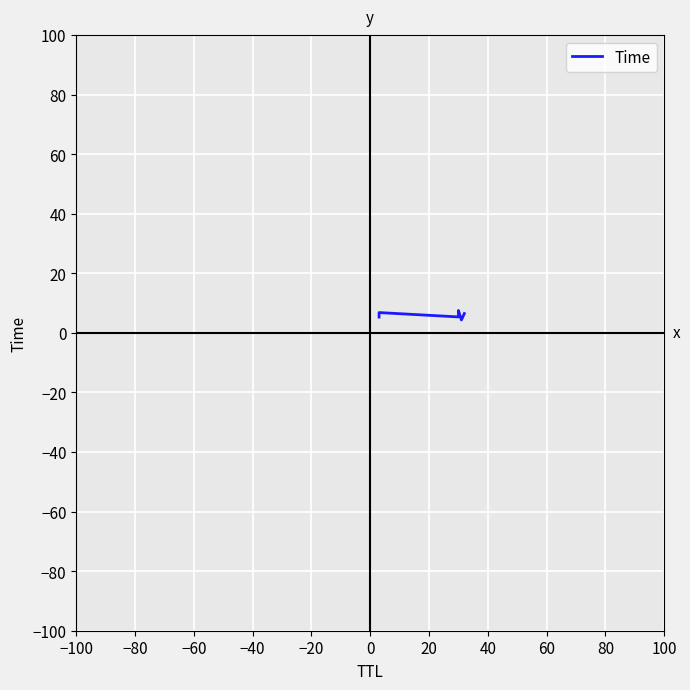

Reading right to left, transcribe all the data shown in this chart.

6.5	4.3	7.5	5.4	6.8	5.3